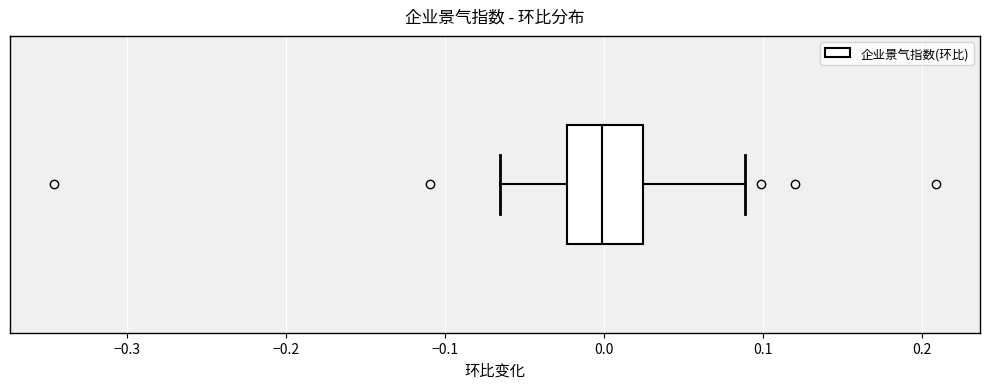

Read this box plot against the x-axis: the position of the median line, the range covered by the box, and the ends of both whiskers. The values are not printed on the chart, so give them approximately, as read against the axis.

median 0.00, box -0.02 to 0.02, whiskers -0.06 to 0.09